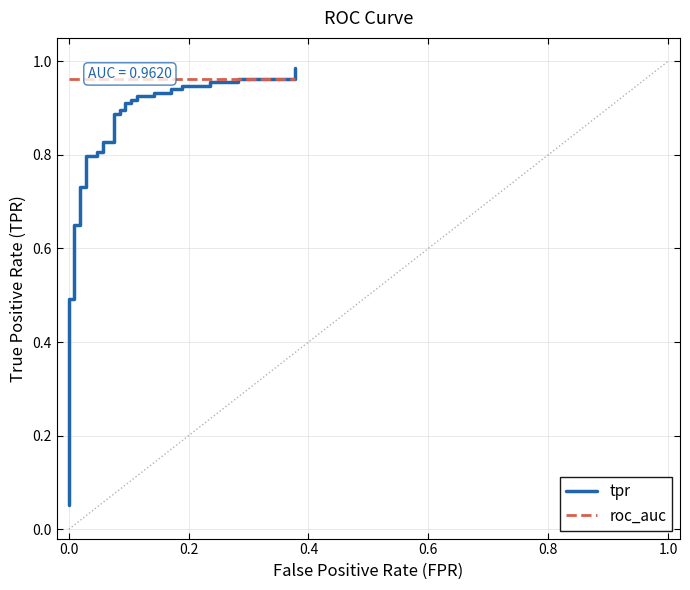

Does the chart have visible grid lines?

Yes